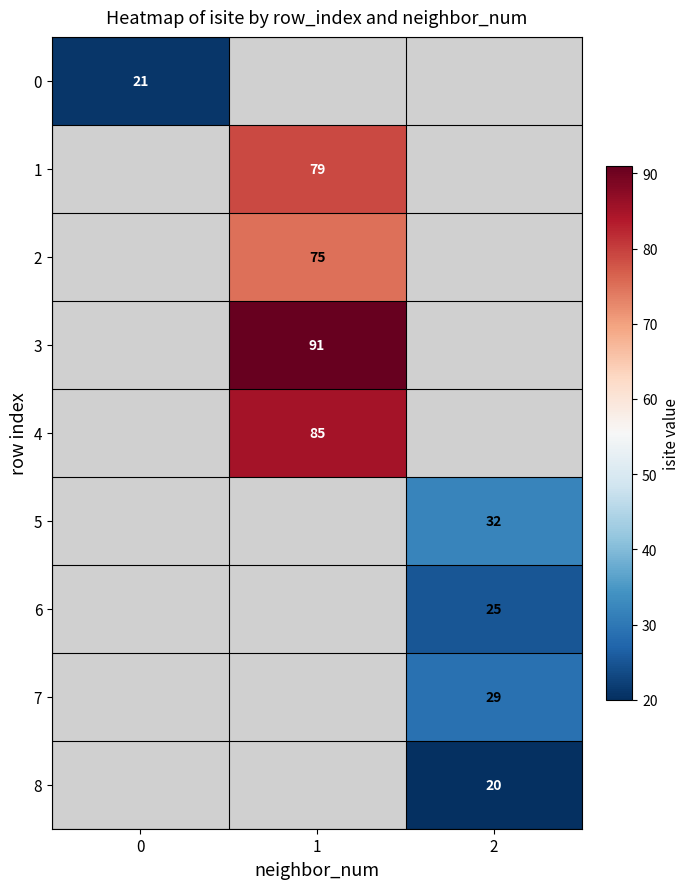

At how many categories does at least one series exceed 84?

1